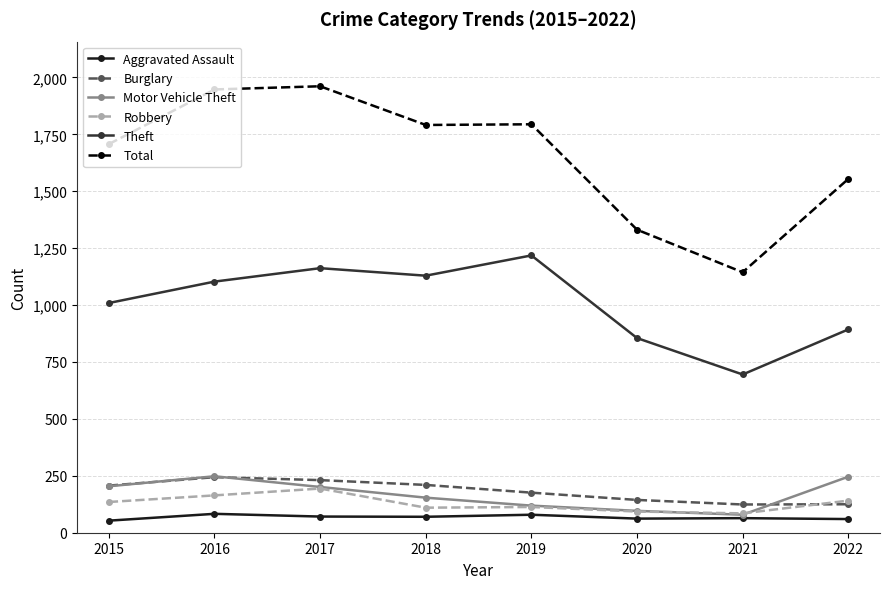

What is the value of the Robbery point at the 2nd from the left?

164